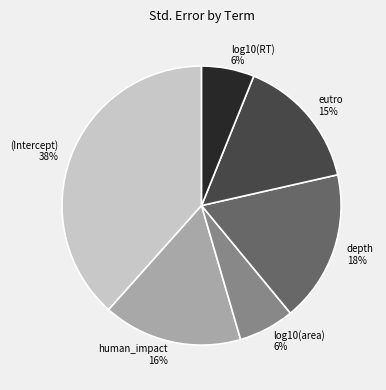

The log10(area) slice represents 17% of the pie. True or false?

False